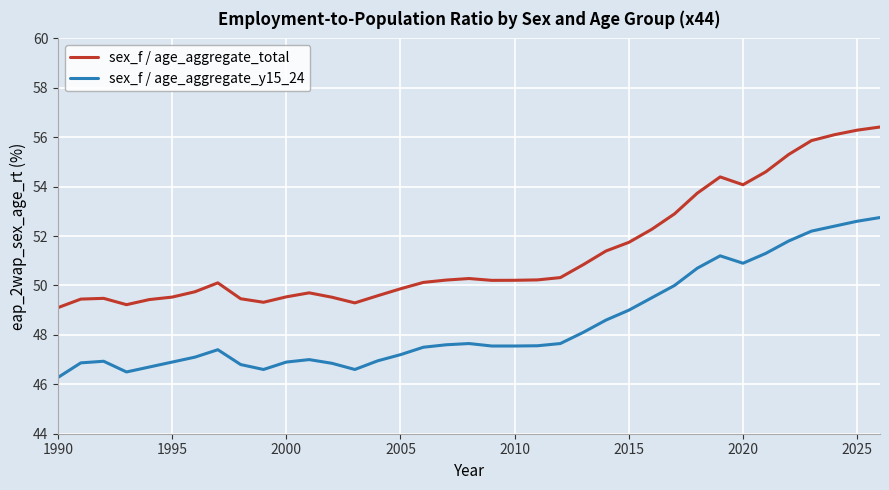

List the series in order of their peak value, lowest first.

sex_f / age_aggregate_y15_24, sex_f / age_aggregate_total